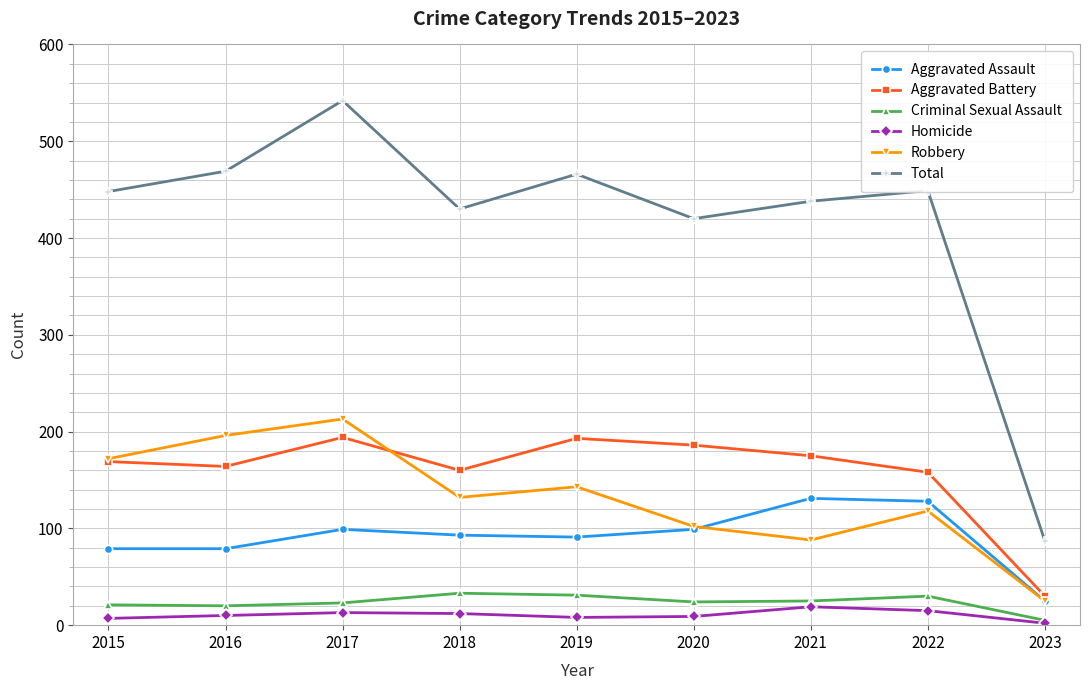

What is the lowest value of the Robbery series?

25